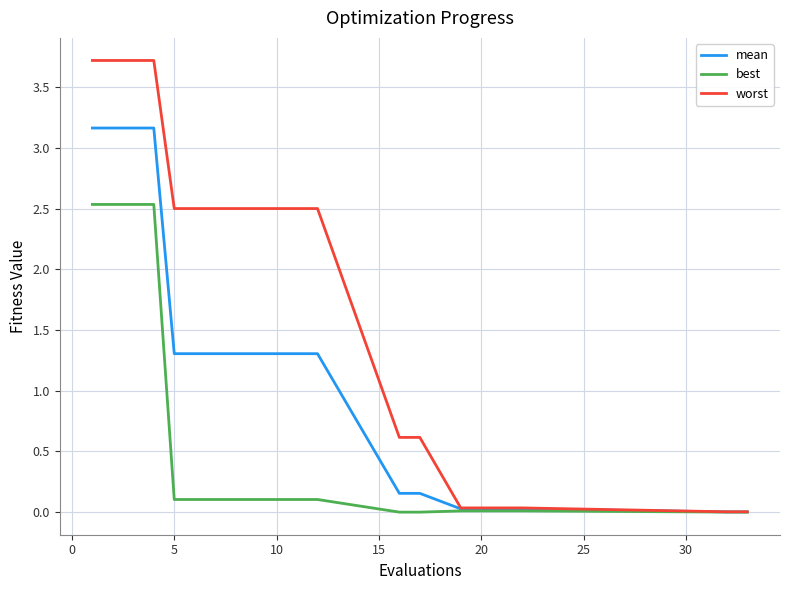

List the series in order of their overall mean, highest first.

worst, mean, best